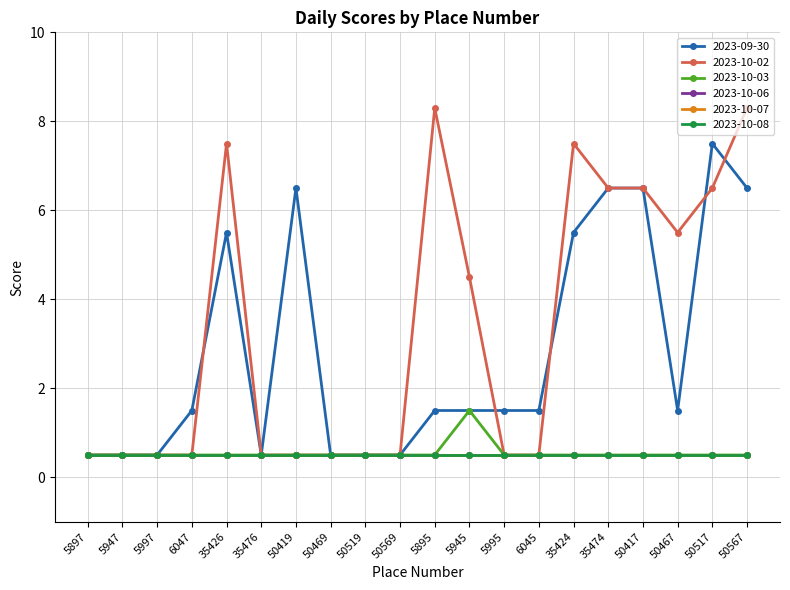

What is the average value of the 2023-09-30 series?

2.9